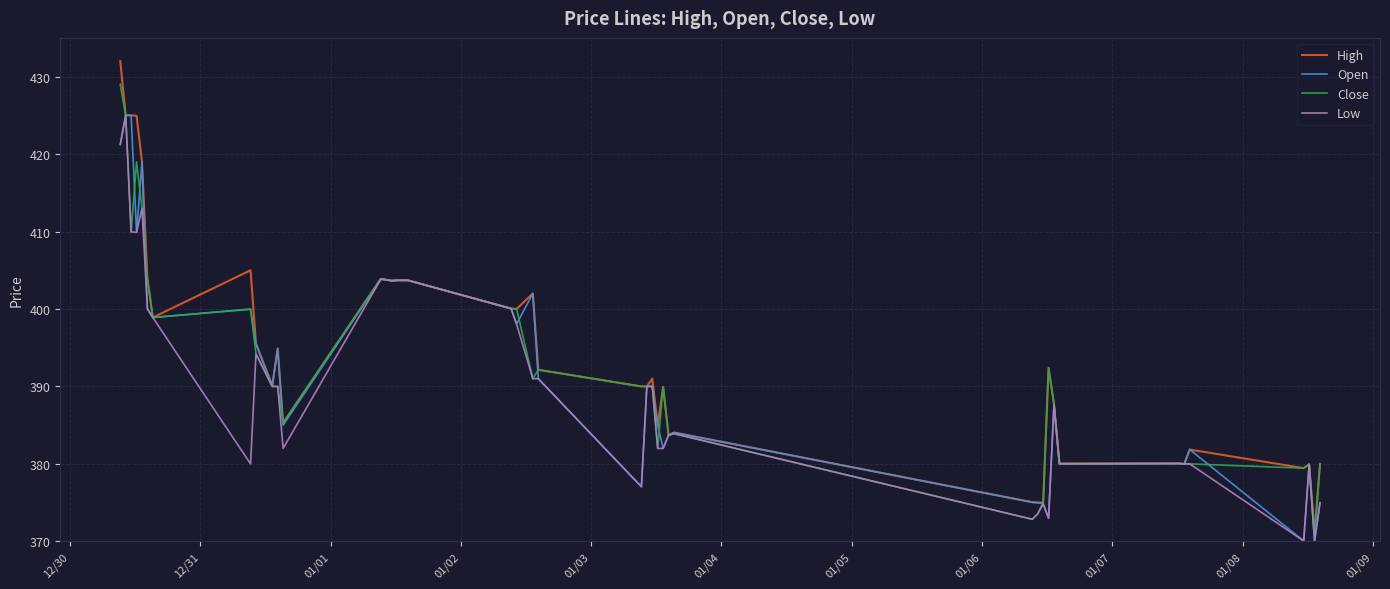

Which series has the largest range (max minus min)?

High